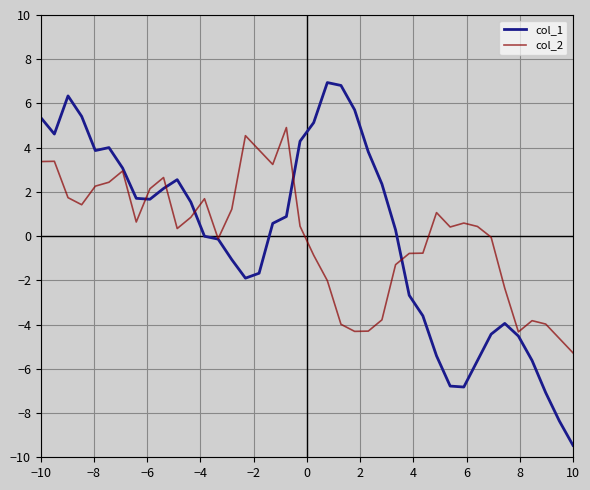

Rank the series by their maximum value, from lowest to highest.

col_2, col_1